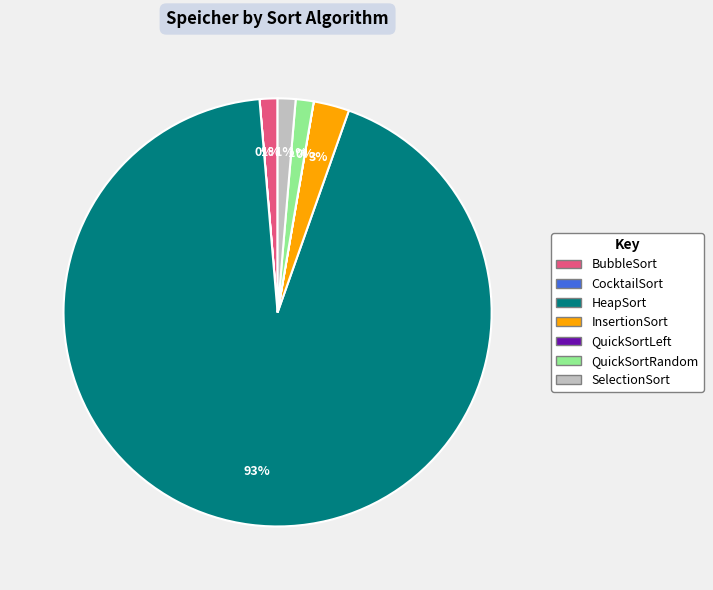

Which has a higher value, SelectionSort or InsertionSort?

InsertionSort